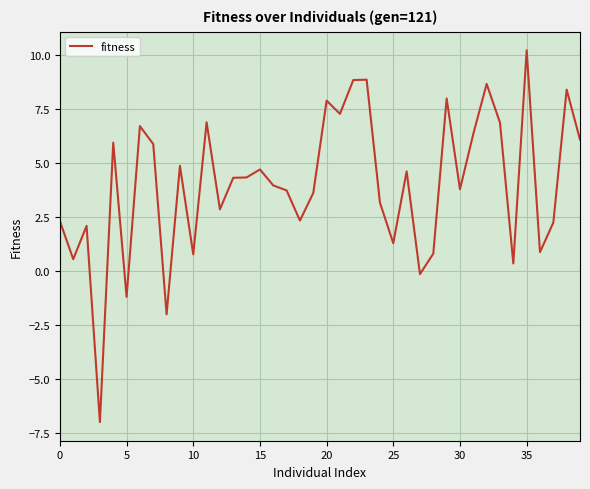

What is the difference between the maximum and minimum values?

17.2